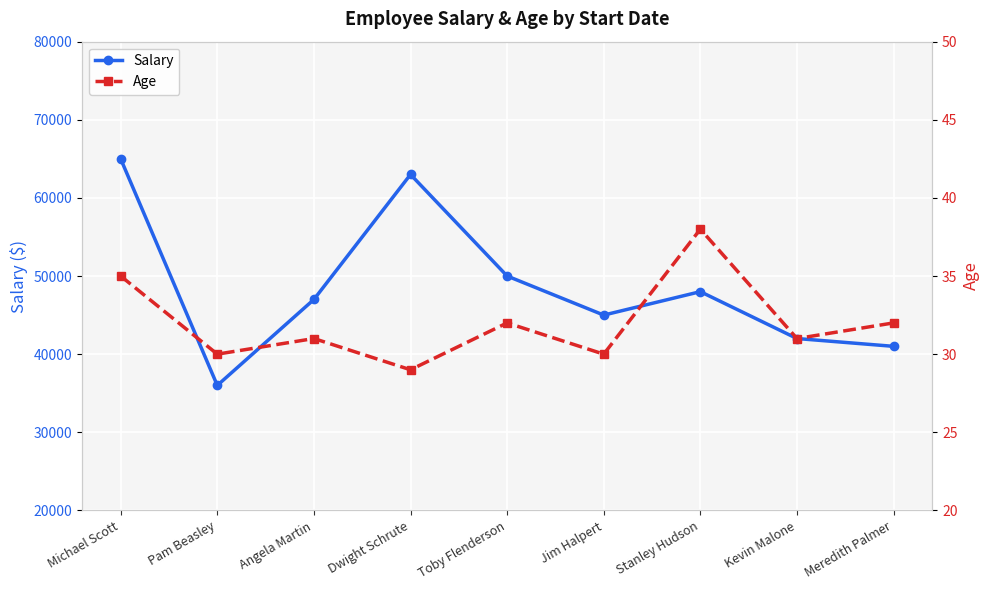

How many lines are shown in the chart?

2